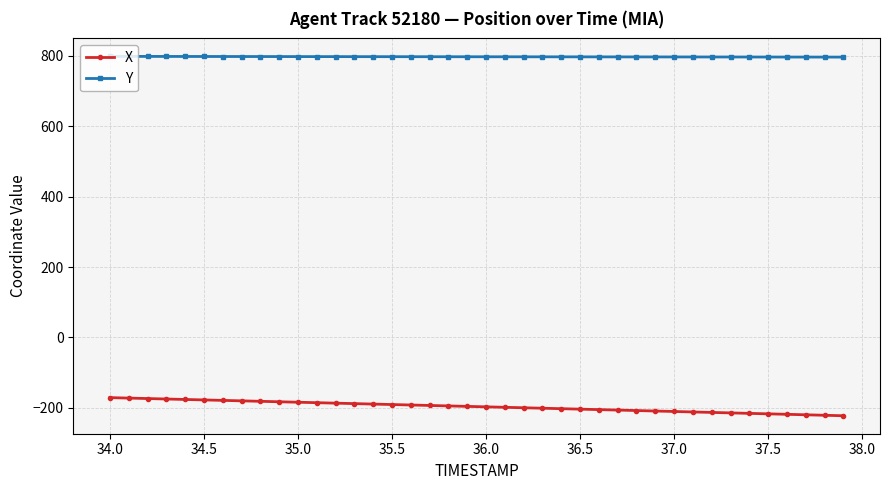

At how many categories does at least one series exceed 23?

40